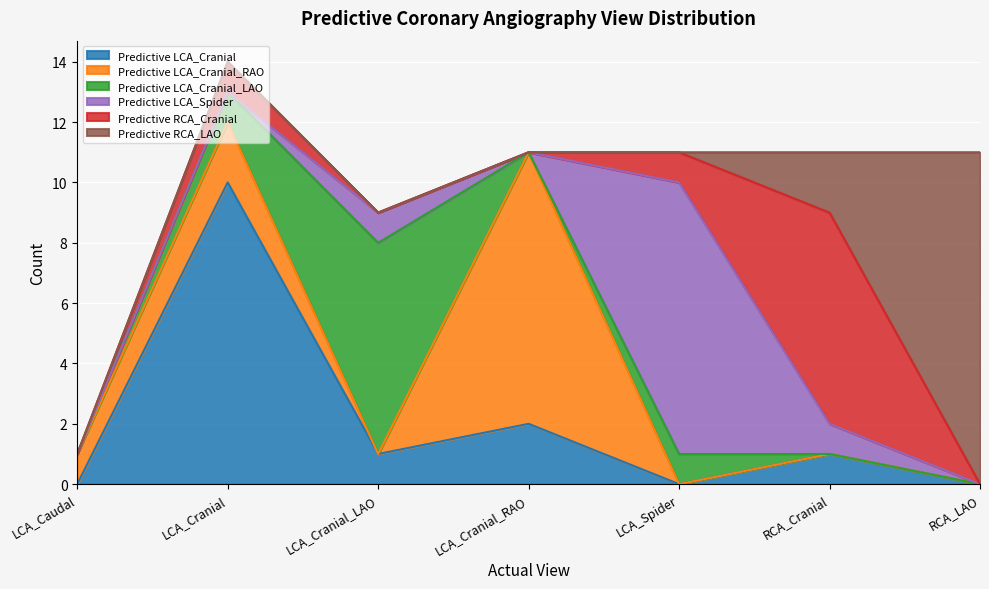

Which category has the lowest value in the Predictive RCA_LAO series?

LCA_Caudal